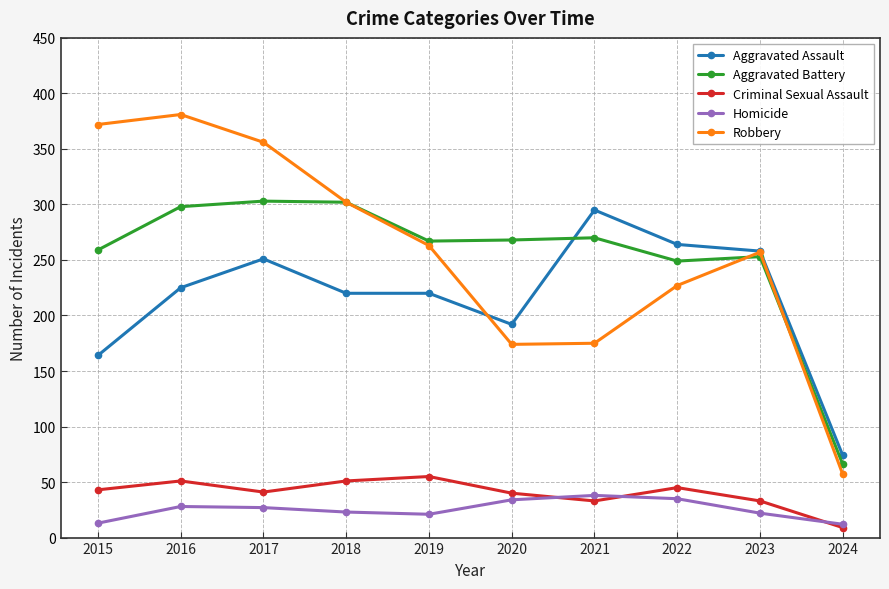

Does the chart have visible grid lines?

Yes